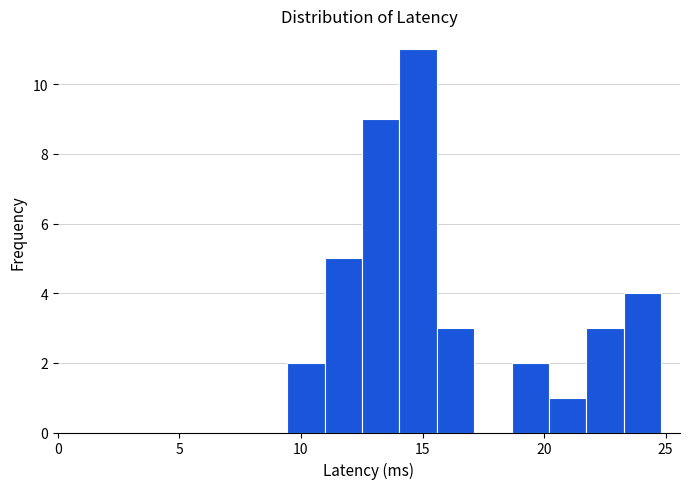

Around what value on the x-axis is the tallest bar? Give the approximate position of its centre, as read against the axis.

15.0